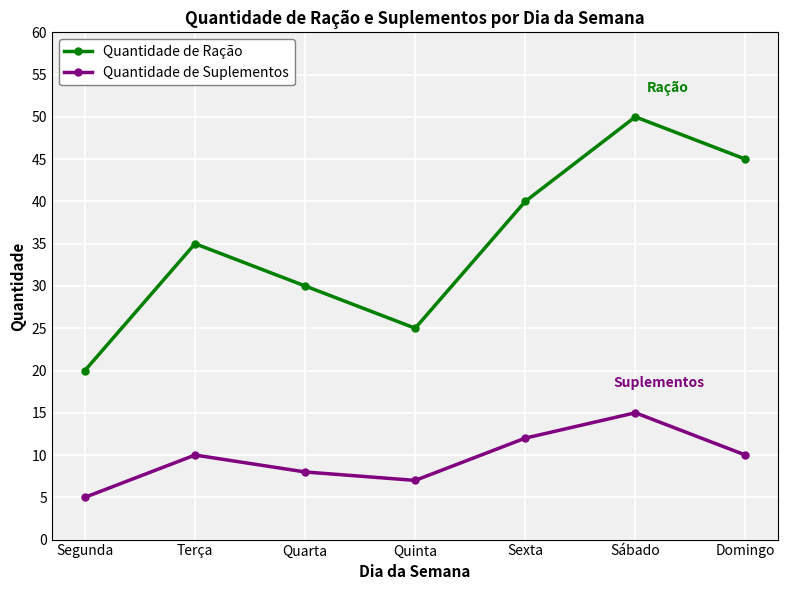

Which category has the highest value across all series?

Sábado